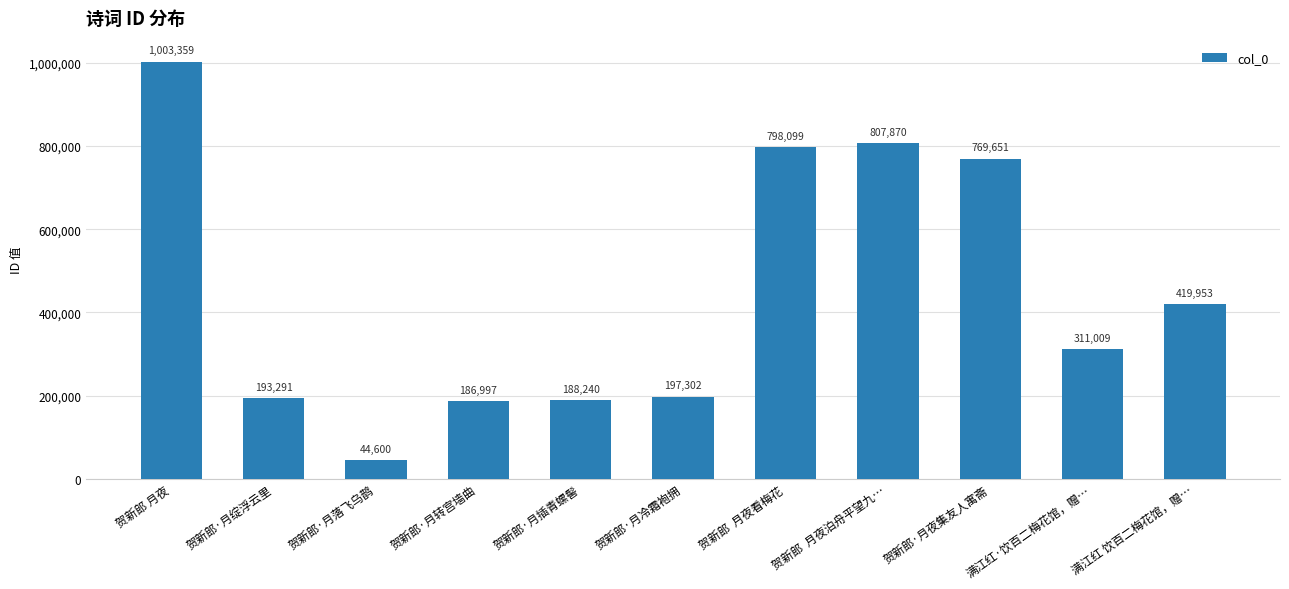

Read the value at 贺新郎·月夜集友人寓斋, to the nearest 100.

769700